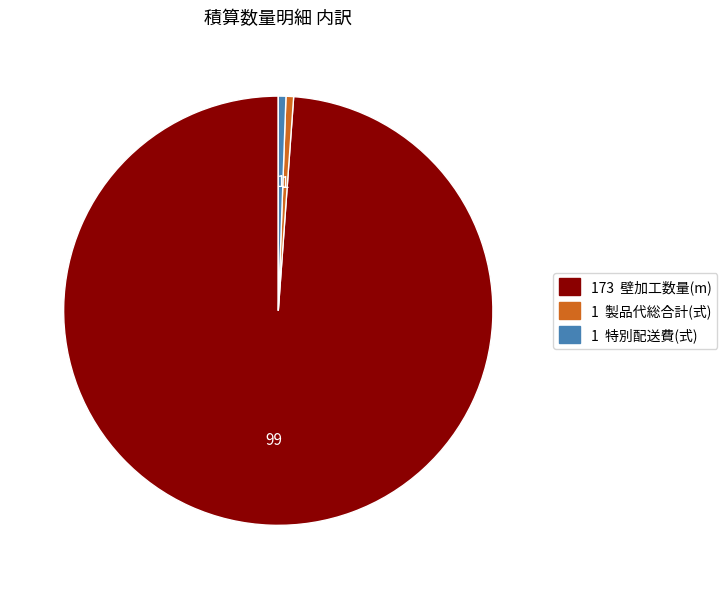

Does any single category account for the majority?

Yes